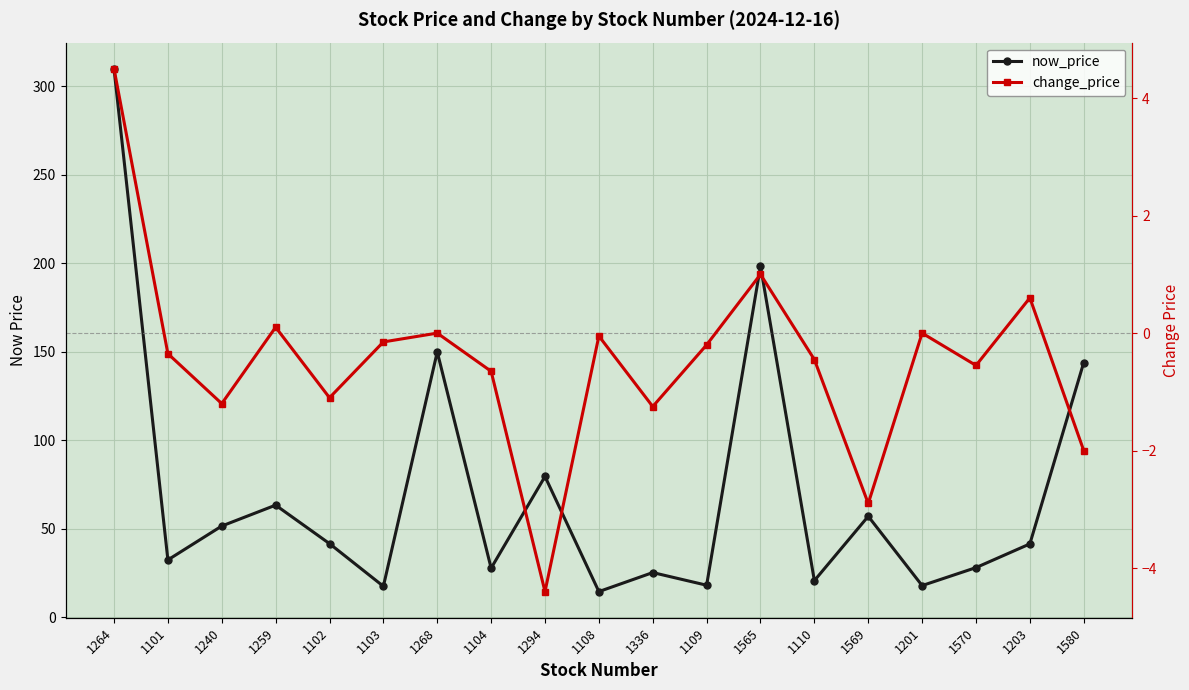

Rank the series by their average value, from lowest to highest.

change_price, now_price